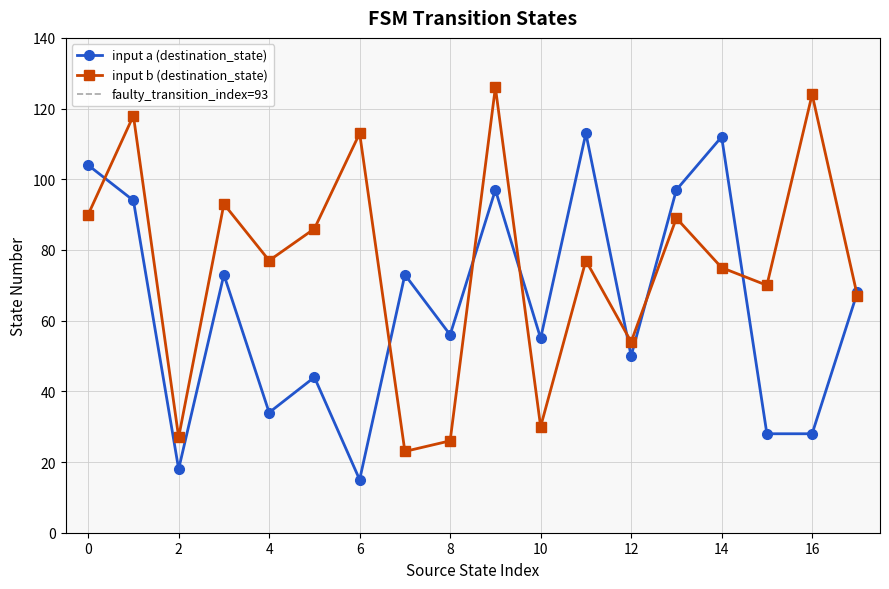

True or false: destination_state has a value of 18 at 11.

False